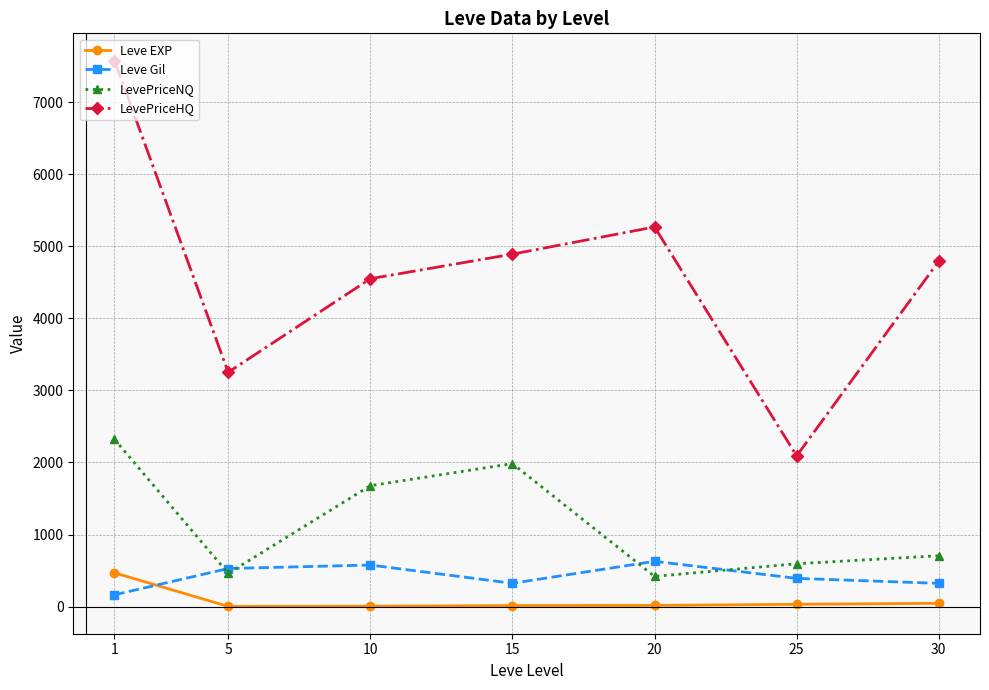

True or false: Leve Gil has more than 2 interior local peaks.

False